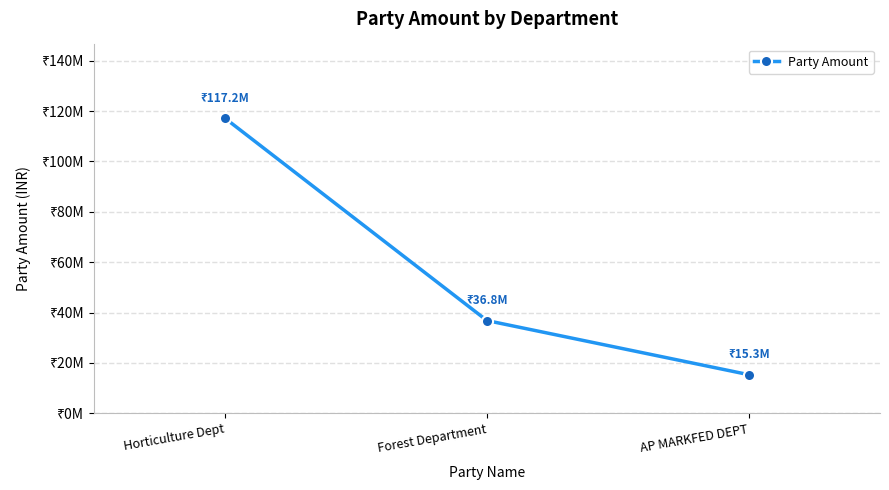

Does the chart have visible grid lines?

Yes